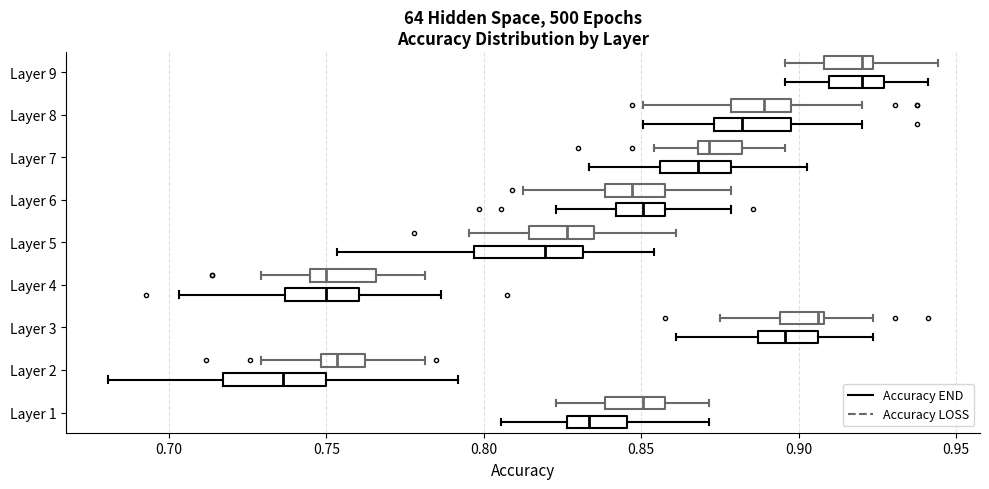

Reading bottom to top, transcribe this box plot: for each box, give where its median line is, the range the box spans, and where its two whiskers end, as read against the x-axis. The values are not printed on the chart, so give them approximately, as read against the axis.

Layer 1 (Accuracy END): median 0.835, box 0.825 to 0.845, whiskers 0.805 to 0.870
Layer 1 (Accuracy LOSS): median 0.850, box 0.840 to 0.860, whiskers 0.825 to 0.870
Layer 2 (Accuracy END): median 0.735, box 0.715 to 0.750, whiskers 0.680 to 0.790
Layer 2 (Accuracy LOSS): median 0.755, box 0.750 to 0.760, whiskers 0.730 to 0.780
Layer 3 (Accuracy END): median 0.895, box 0.885 to 0.905, whiskers 0.860 to 0.925
Layer 3 (Accuracy LOSS): median 0.905, box 0.895 to 0.910, whiskers 0.875 to 0.925
Layer 4 (Accuracy END): median 0.750, box 0.735 to 0.760, whiskers 0.705 to 0.785
Layer 4 (Accuracy LOSS): median 0.750, box 0.745 to 0.765, whiskers 0.730 to 0.780
Layer 5 (Accuracy END): median 0.820, box 0.795 to 0.830, whiskers 0.755 to 0.855
Layer 5 (Accuracy LOSS): median 0.825, box 0.815 to 0.835, whiskers 0.795 to 0.860
Layer 6 (Accuracy END): median 0.850, box 0.840 to 0.860, whiskers 0.825 to 0.880
Layer 6 (Accuracy LOSS): median 0.845, box 0.840 to 0.860, whiskers 0.815 to 0.880
Layer 7 (Accuracy END): median 0.870, box 0.855 to 0.880, whiskers 0.835 to 0.905
Layer 7 (Accuracy LOSS): median 0.870 (just right of the box's left edge), box 0.870 to 0.880, whiskers 0.855 to 0.895
Layer 8 (Accuracy END): median 0.880, box 0.875 to 0.900, whiskers 0.850 to 0.920
Layer 8 (Accuracy LOSS): median 0.890, box 0.880 to 0.900, whiskers 0.850 to 0.920
Layer 9 (Accuracy END): median 0.920, box 0.910 to 0.925, whiskers 0.895 to 0.940
Layer 9 (Accuracy LOSS): median 0.920, box 0.910 to 0.925, whiskers 0.895 to 0.945